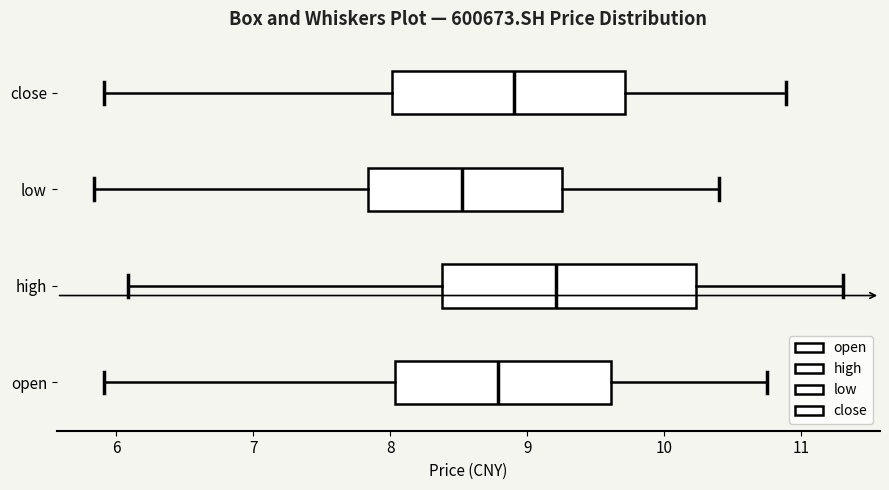

Which box's median line is the furthest to the left?

low